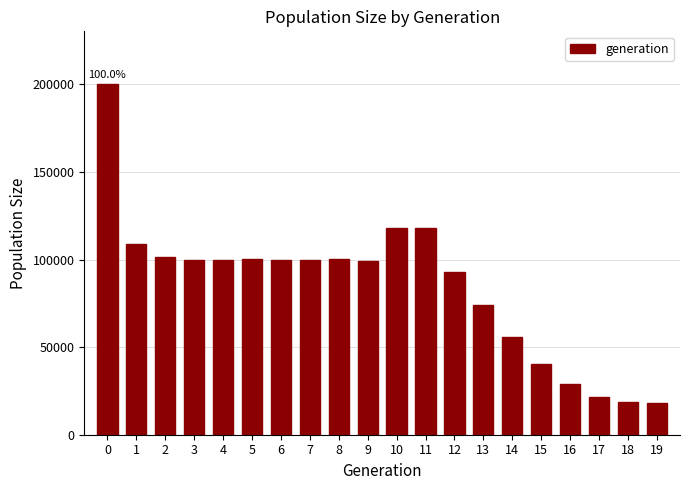

Which has a higher value, 13 or 17?

13